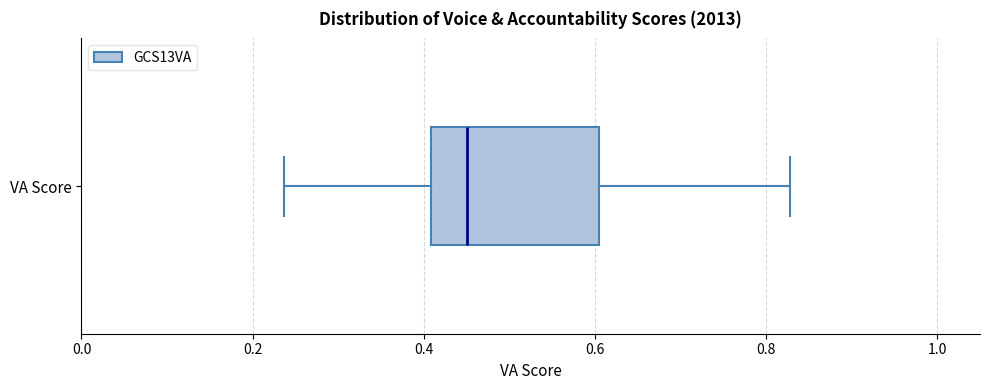

Where does the left whisker of the box for VA Score end on the x-axis? The values are not printed on the chart, so give them approximately, as read against the axis.

0.24